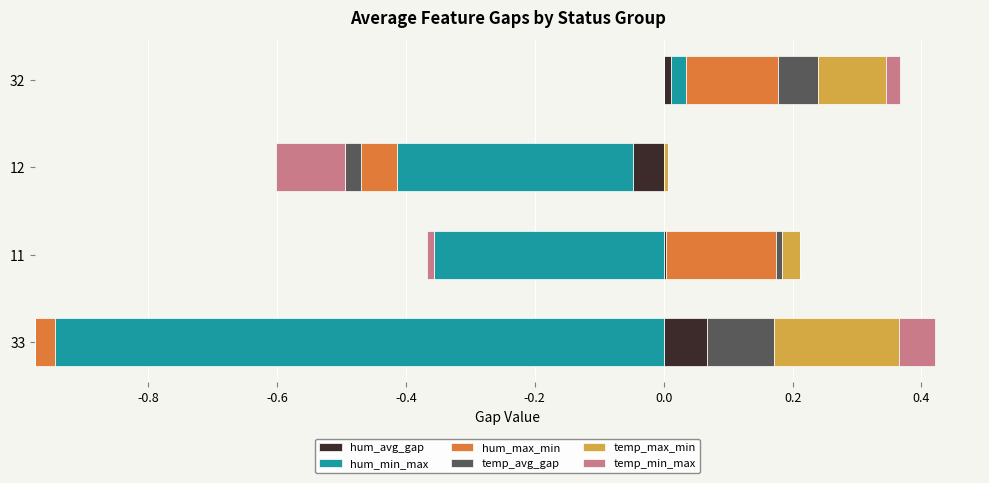

Which has a higher value, 11 or 32?

32